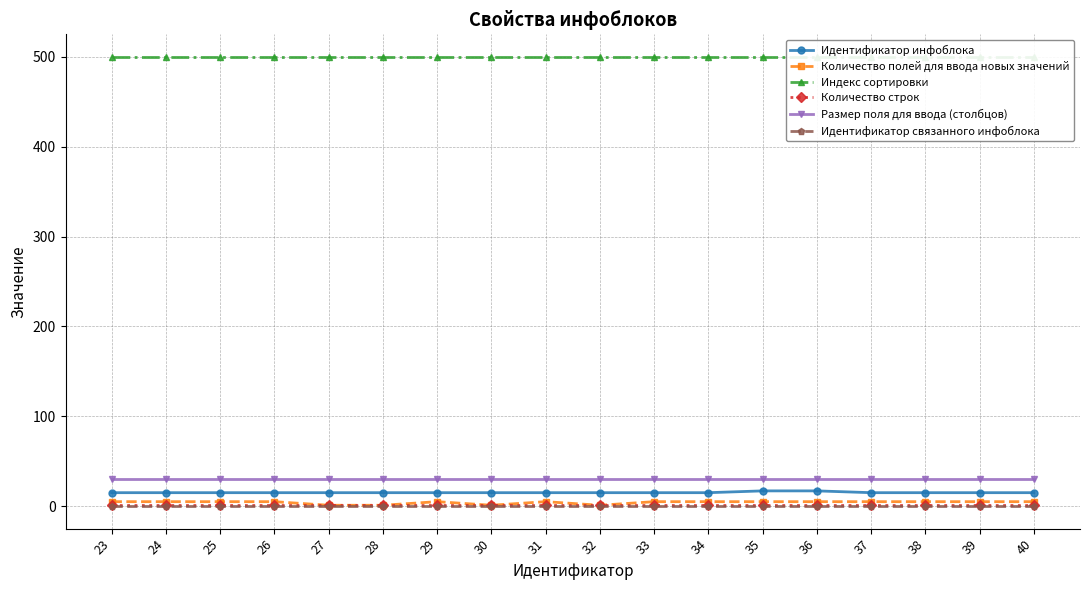

What are all the series names shown in the legend?

Идентификатор инфоблока, Количество полей для ввода новых значений, Индекс сортировки, Количество строк, Размер поля для ввода (столбцов), Идентификатор связанного инфоблока